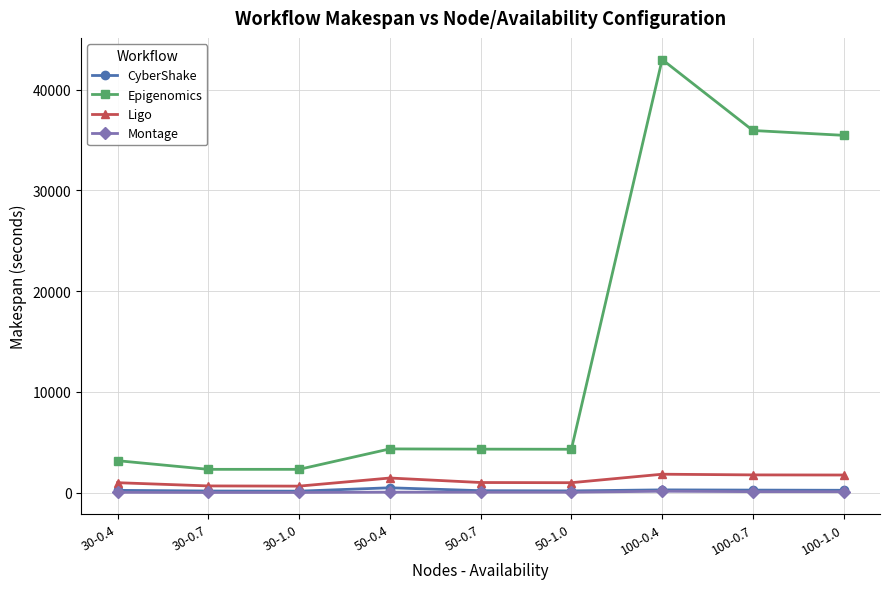

What are all the series names shown in the legend?

CyberShake, Epigenomics, Ligo, Montage